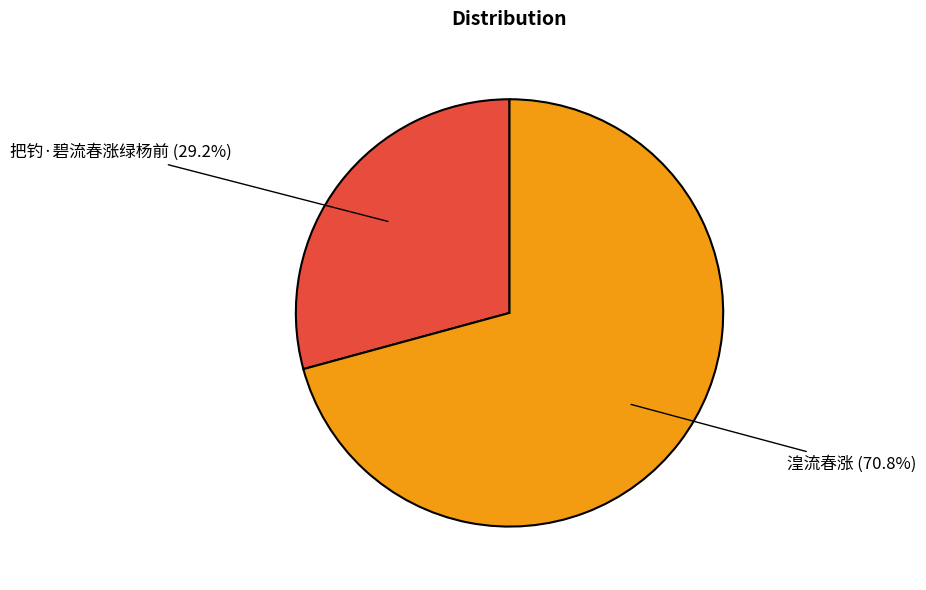

Does 湟流春涨 represent more than half of the total?

Yes